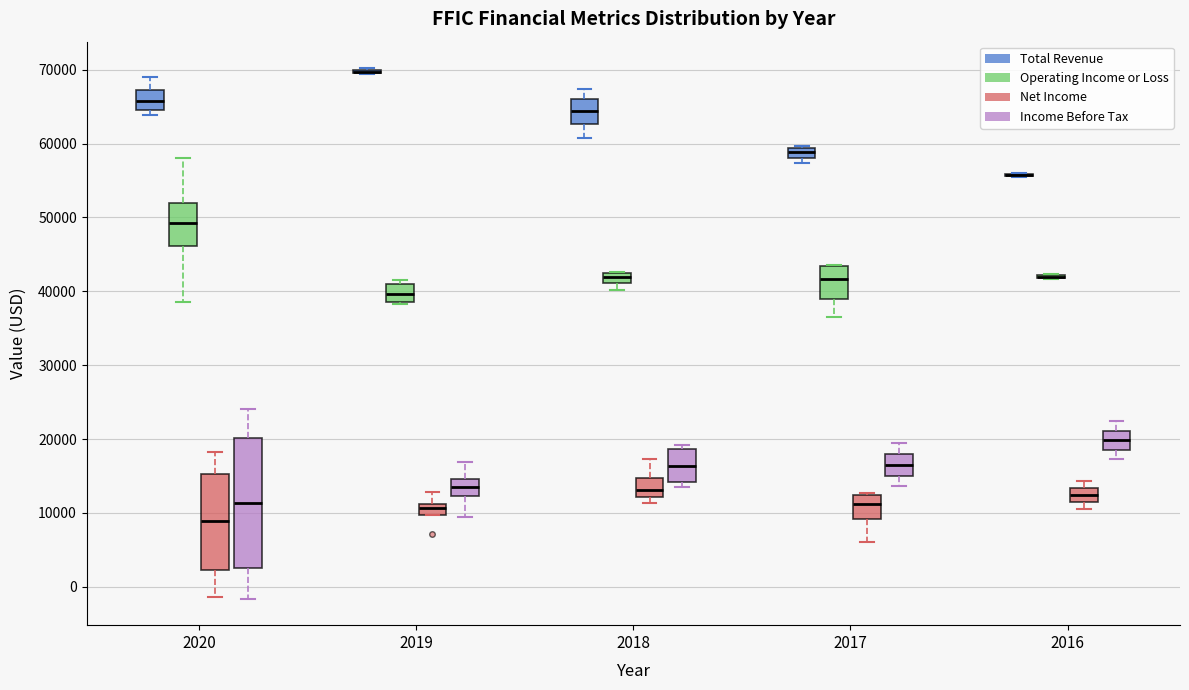

Where is the lower edge of the box for 2018 (Operating Income or Loss) on the y-axis? The values are not printed on the chart, so give them approximately, as read against the axis.

41000